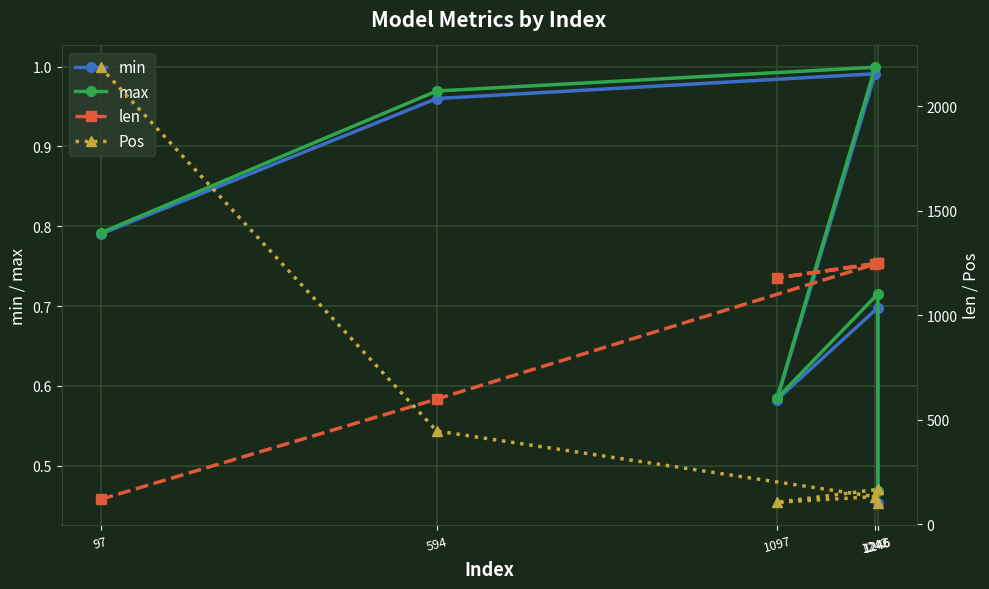

What are all the series names shown in the legend?

min, max, len, Pos